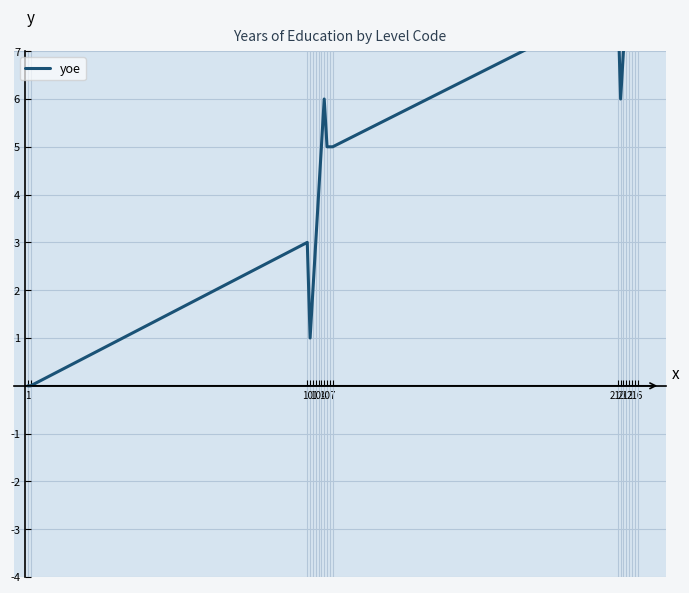

How many lines are shown in the chart?

1